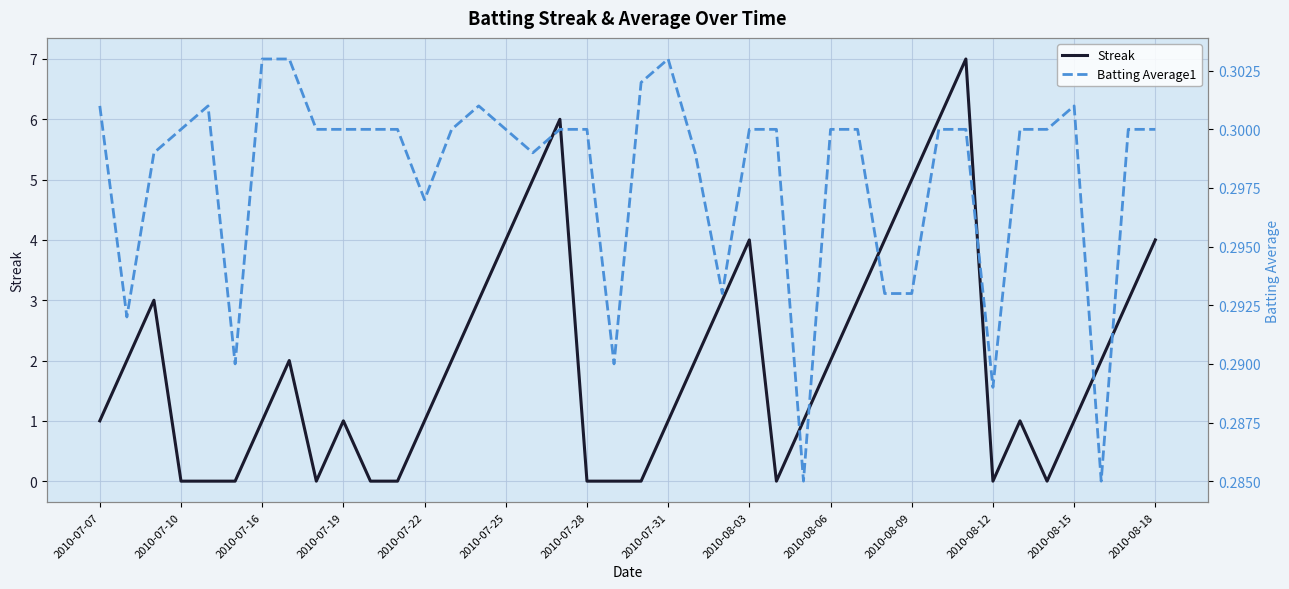

In Batting Average1, how many points are higher than both neighbors (excluding endpoints)?

4